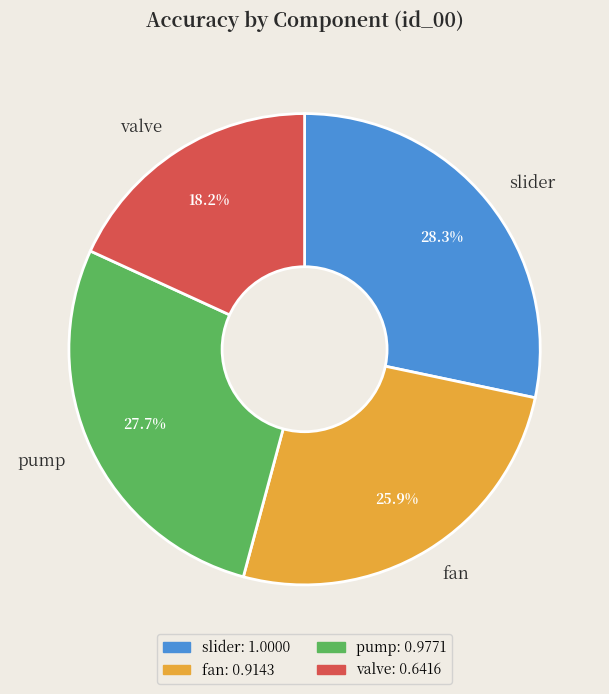

True or false: valve accounts for 5% of the total.

False